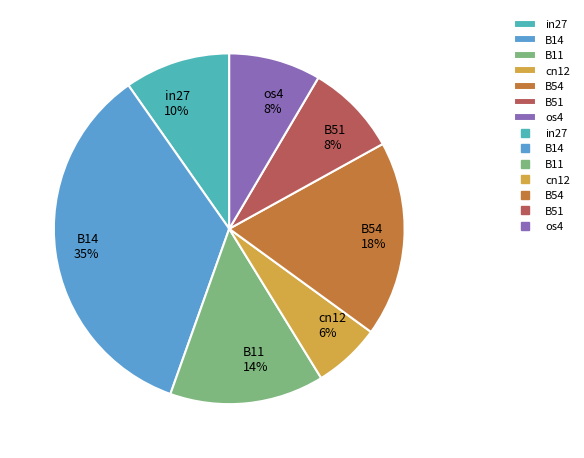

To the nearest percent, what is the average slice percentage?

14%